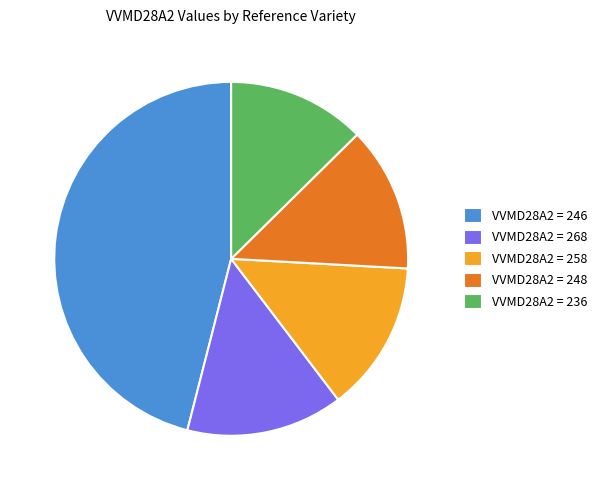

Approximately how many times larger is the value at VVMD28A2 = 248 compared to VVMD28A2 = 246?

0.3